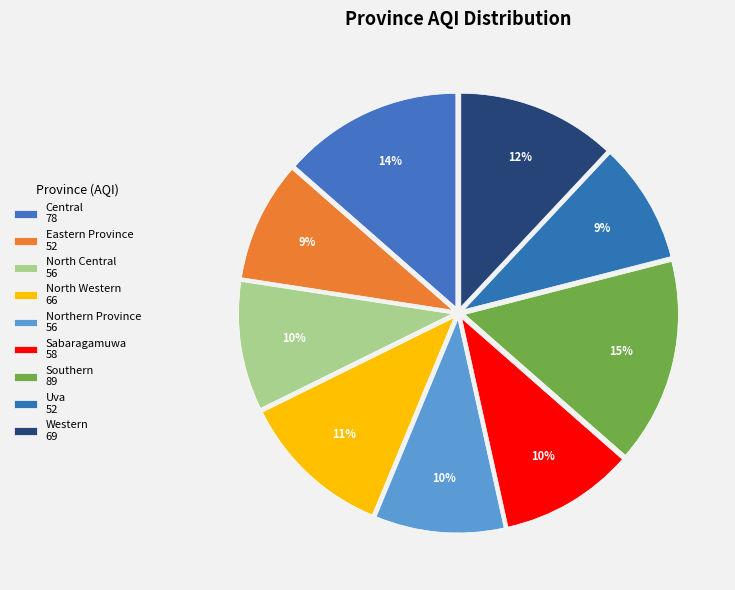

Is it true that Sabaragamuwa is 10% of the pie?

True